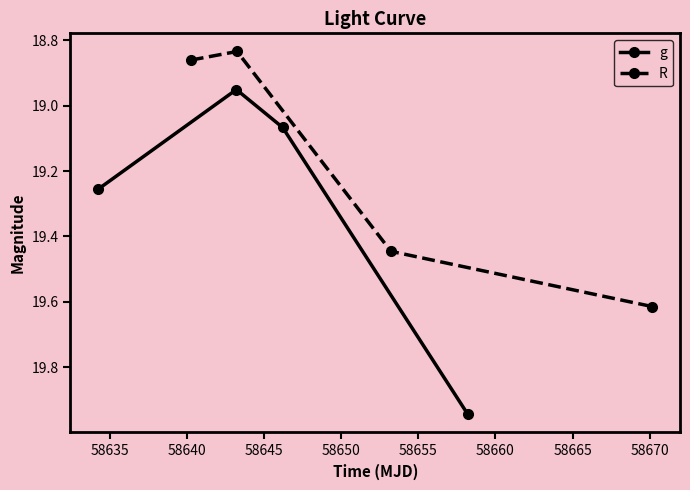

How many data points in g are above 19?

3